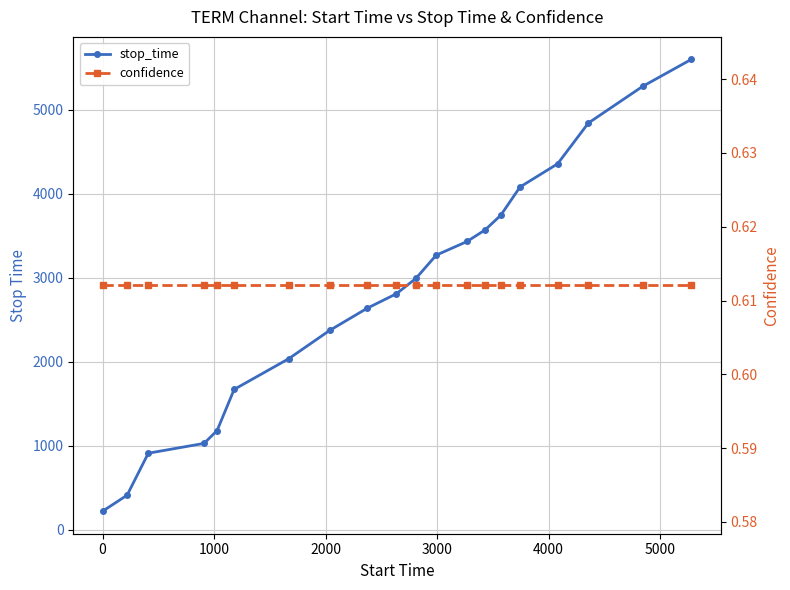

True or false: confidence and stop_time intersect in this chart.

False